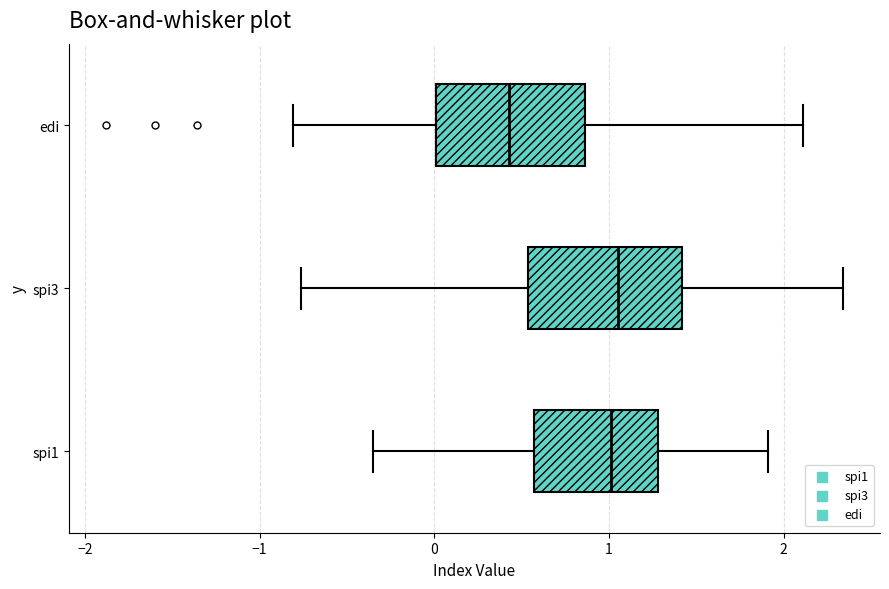

Where does the median line of the box for edi sit on the x-axis? The values are not printed on the chart, so give them approximately, as read against the axis.

0.4